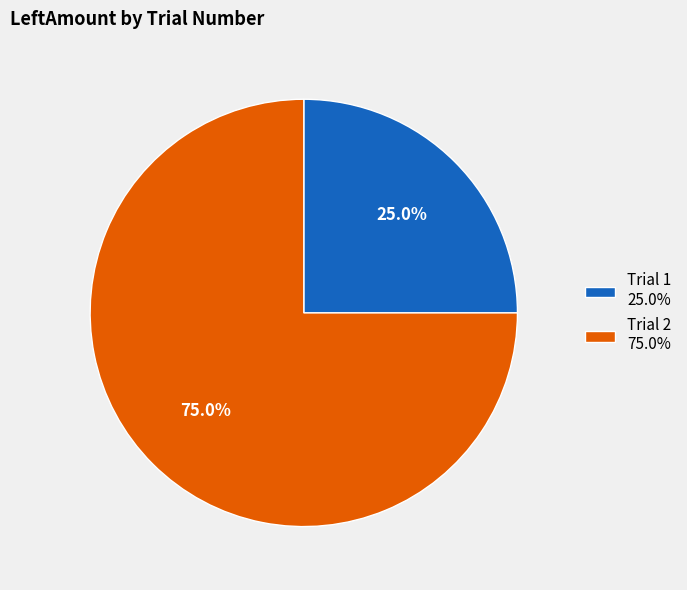

Rank the categories by value from highest to lowest.

Trial 2 75.0%, Trial 1 25.0%